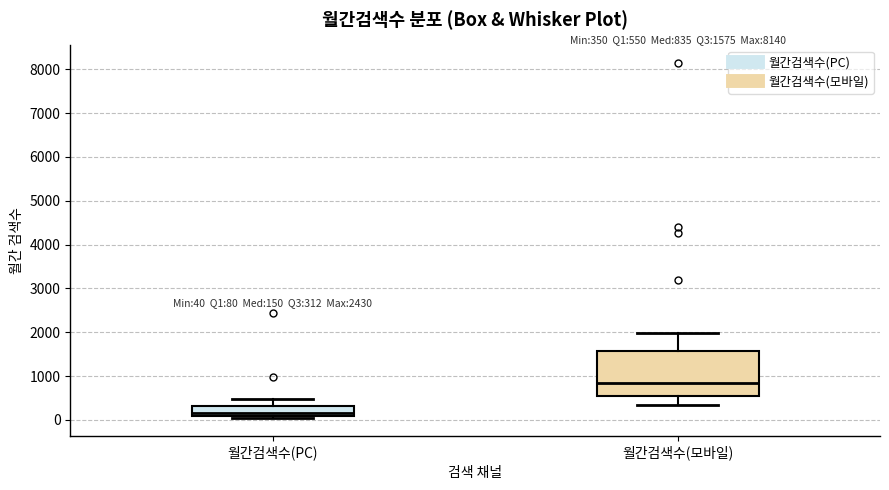

Which box is the tallest, from its lower edge to its upper edge?

월간검색수(모바일)